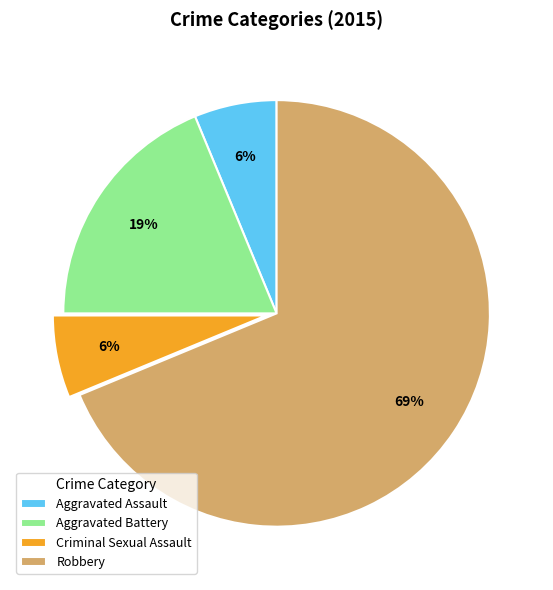

Do Aggravated Assault and Robbery together represent more than half of the pie?

Yes